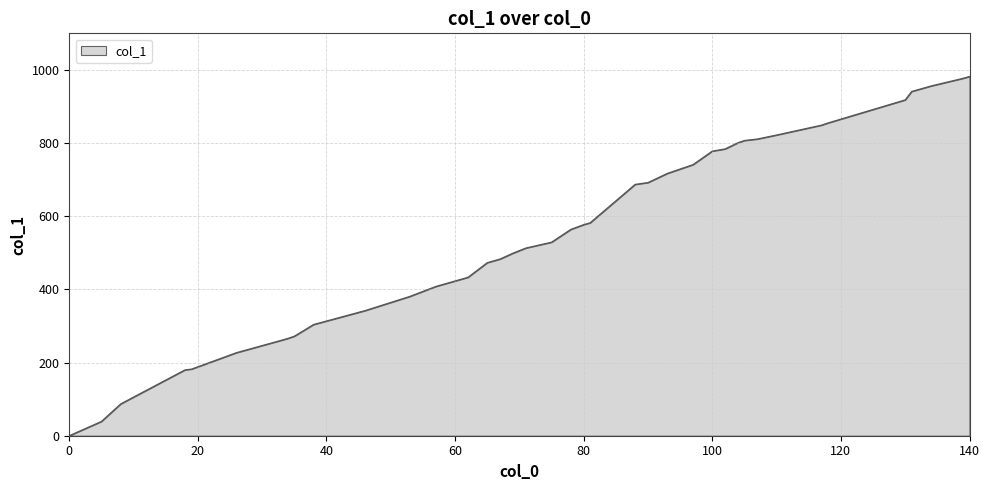

What is the difference between the maximum and minimum values?

982